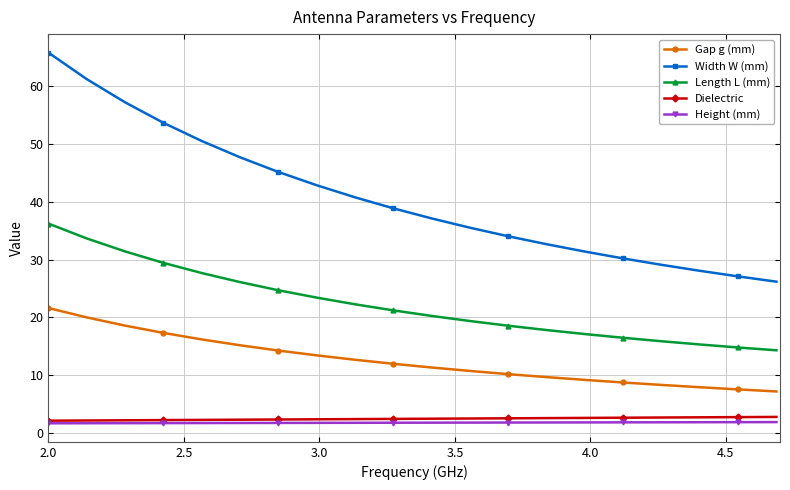

What is the minimum value shown in the chart?

1.6